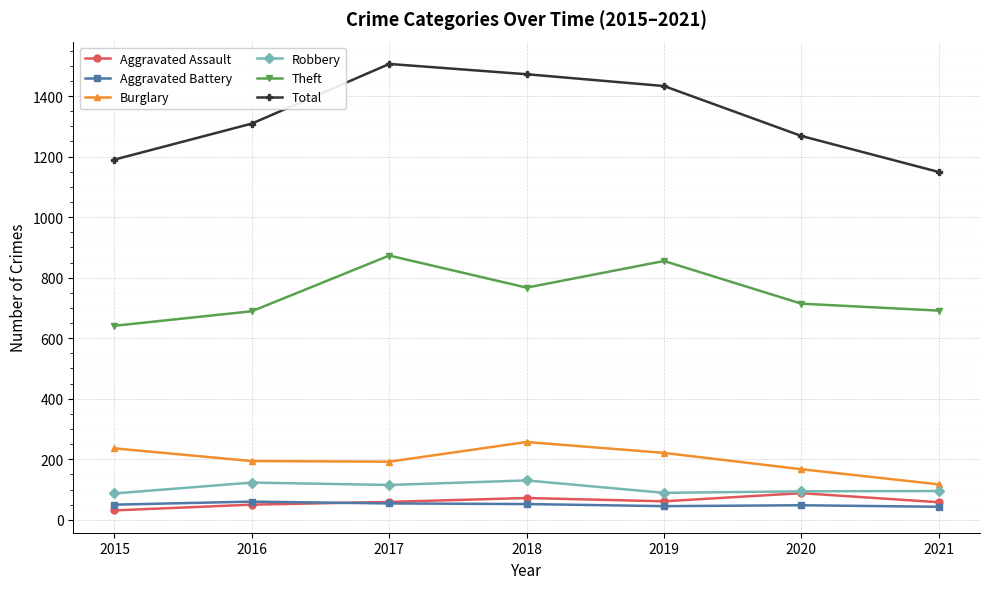

True or false: Burglary and Theft cross at least once.

False